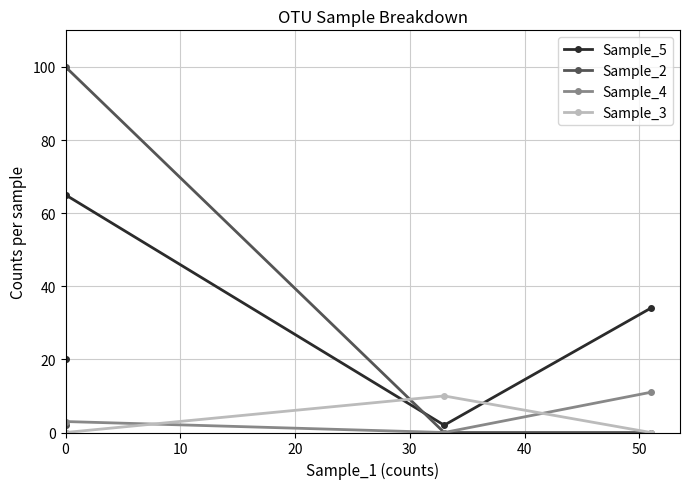

Which series has the largest total across all categories?

Sample_5